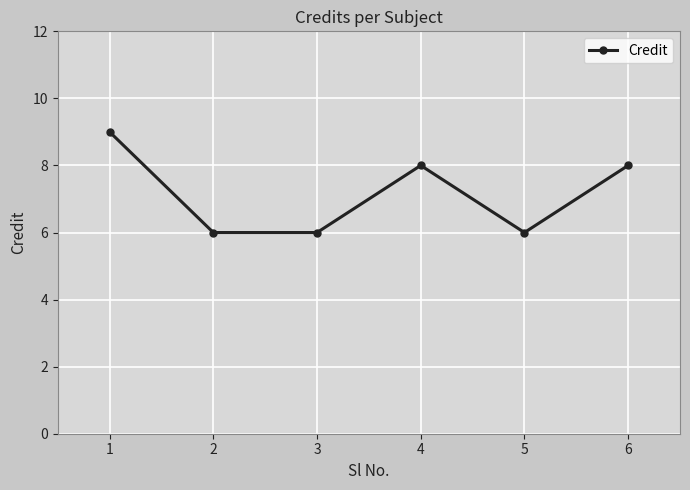

Does the chart display data point markers on the line(s)?

Yes